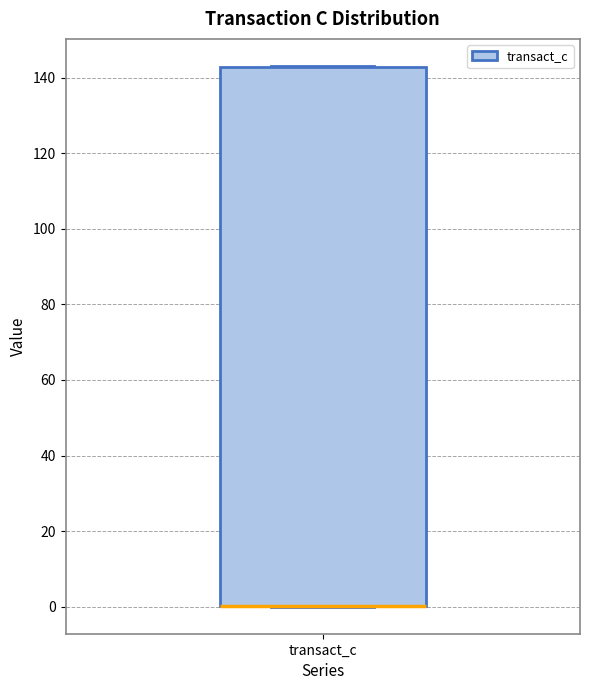

Read this box plot against the y-axis: the position of the median line, the range covered by the box, and the ends of both whiskers. The values are not printed on the chart, so give them approximately, as read against the axis.

median 0 (drawn on the box's lower edge), box 0 to 142, whiskers 0 to 144